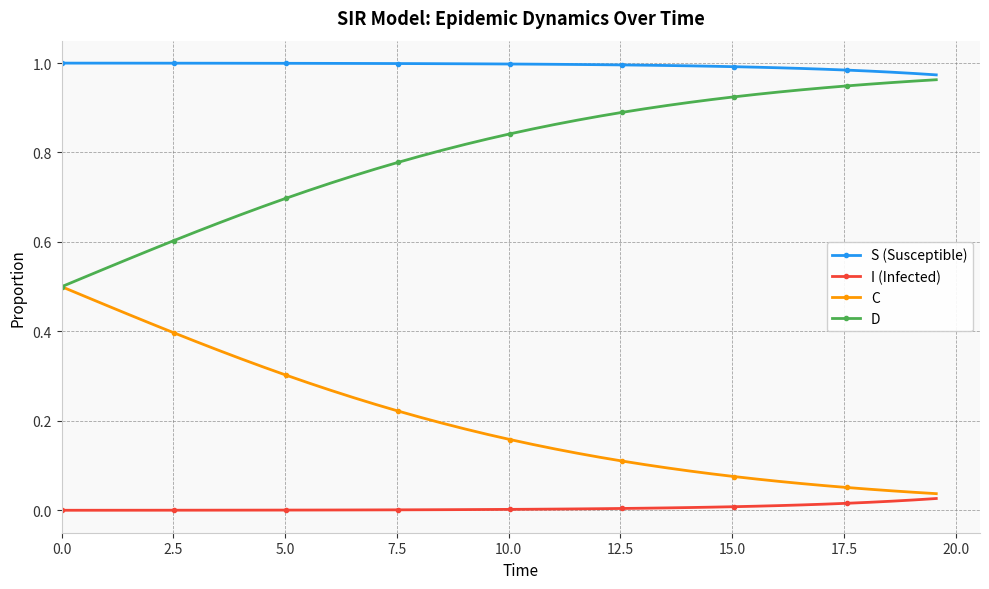

What are all the series names shown in the legend?

S (Susceptible), I (Infected), C, D